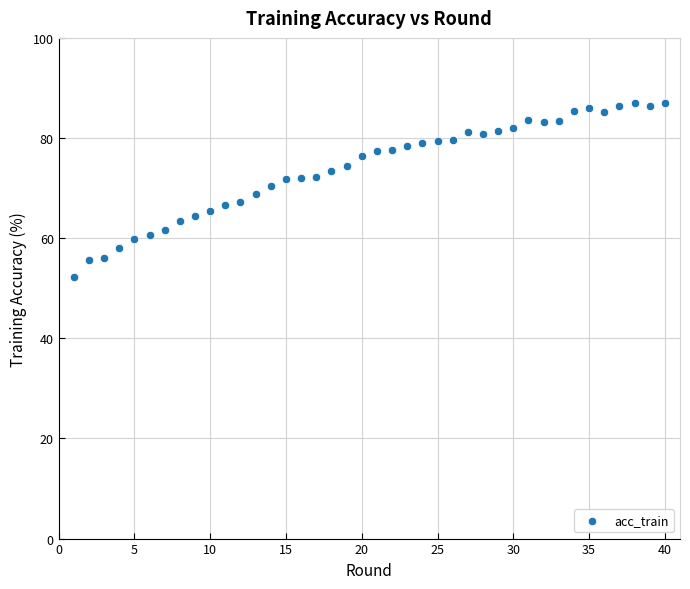

What is the range of Y values (max minus min)?

34.7